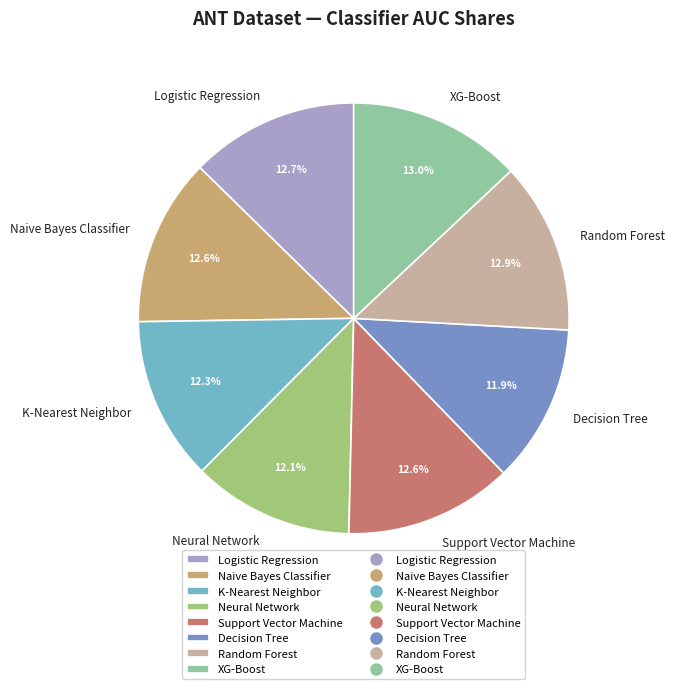

To the nearest percent, what portion does Decision Tree represent?

12%